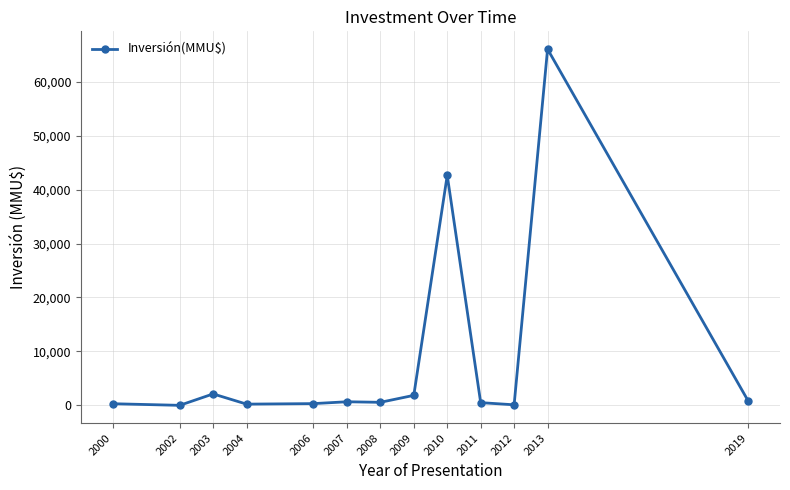

Count the number of categories in the chart.

13